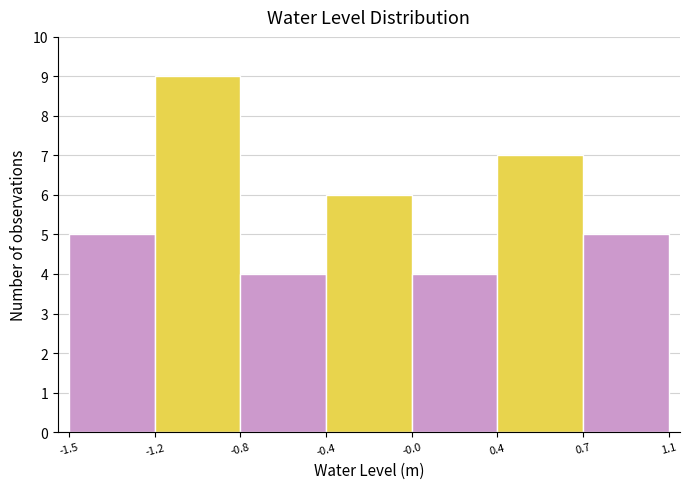

Reading left to right, transcribe all the data shown in this chart.

-1.5=5	-1.2=9	-0.8=4	-0.4=6	-0.0=4	0.4=7	0.7=5